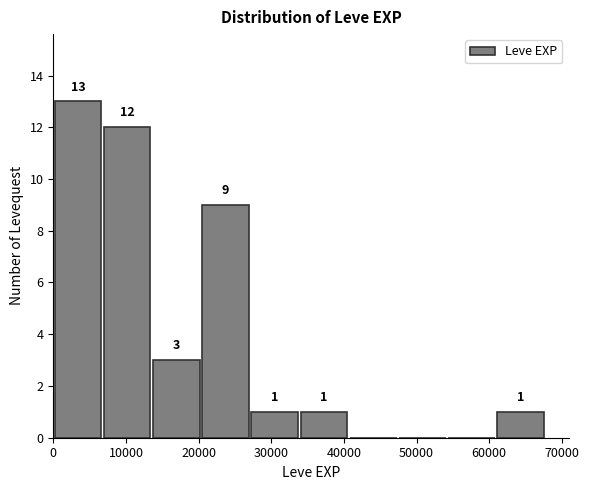

Over which range of the x-axis is the bar tallest?

0 to 7000